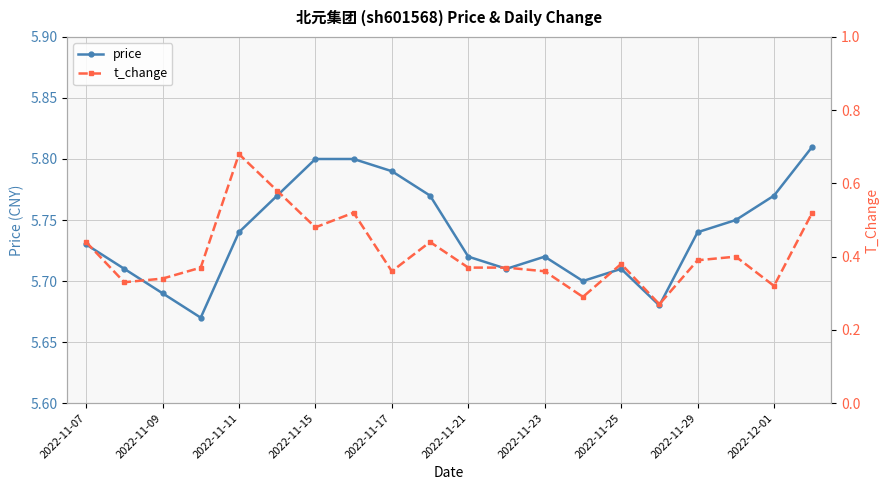

Count the price values in the range 5 to 6.

20